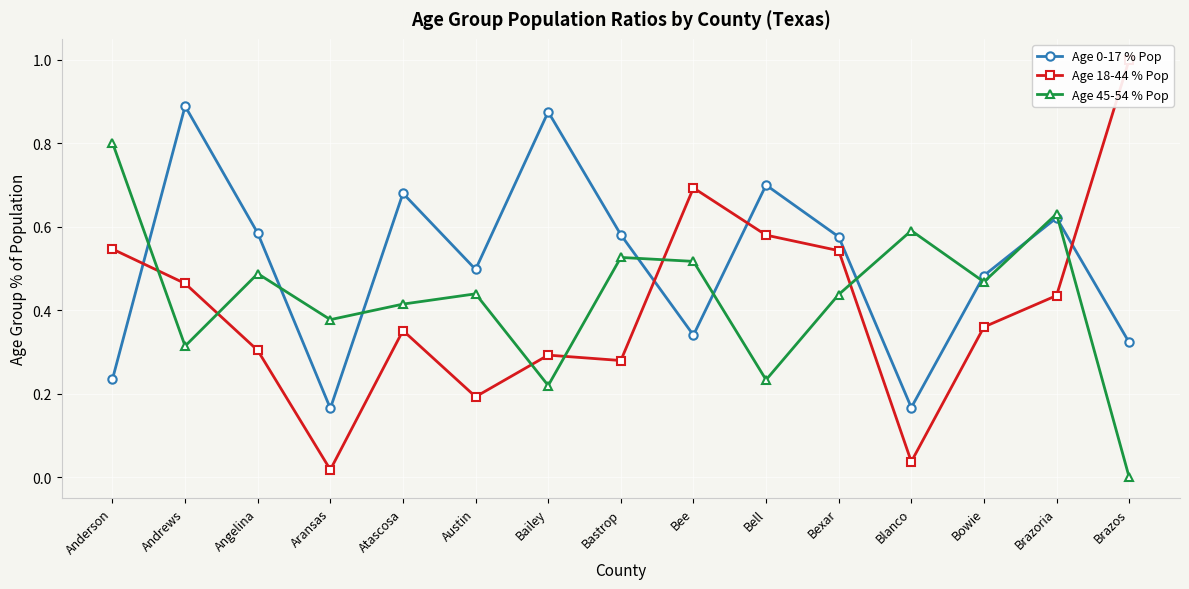

What is the average value of the Age 0-17 % Pop series?

0.5